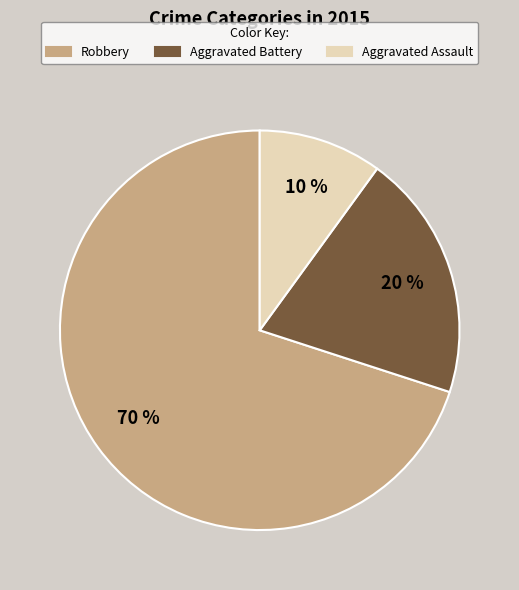

Is it true that Robbery is 70% of the pie?

True